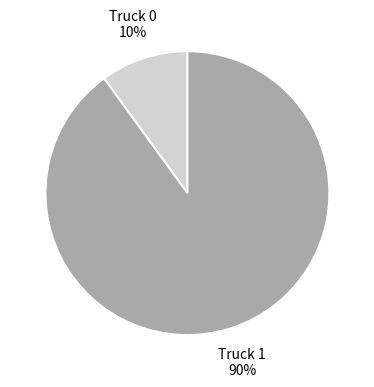

How many slices are in this pie chart?

2